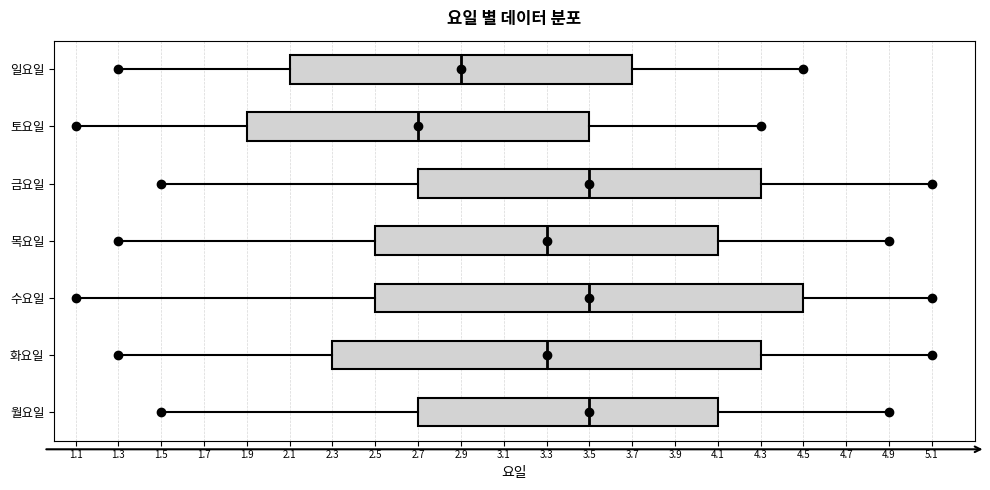

Reading bottom to top, transcribe this box plot: for each box, give where its median line is, the range the box spans, and where its two whiskers end, as read against the x-axis. The values are not printed on the chart, so give them approximately, as read against the axis.

월요일: median 3.5, box 2.7 to 4.1, whiskers 1.5 to 4.9
화요일: median 3.3, box 2.3 to 4.3, whiskers 1.3 to 5.1
수요일: median 3.5, box 2.5 to 4.5, whiskers 1.1 to 5.1
목요일: median 3.3, box 2.5 to 4.1, whiskers 1.3 to 4.9
금요일: median 3.5, box 2.7 to 4.3, whiskers 1.5 to 5.1
토요일: median 2.7, box 1.9 to 3.5, whiskers 1.1 to 4.3
일요일: median 2.9, box 2.1 to 3.7, whiskers 1.3 to 4.5